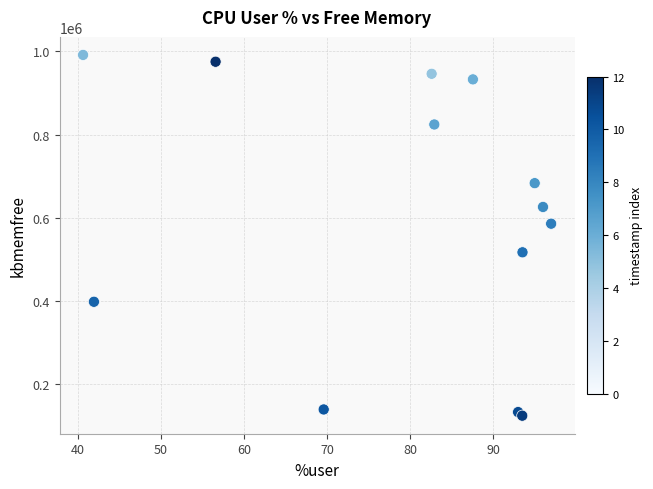

What Y value in the scatter plot is closest to 557744?

585644